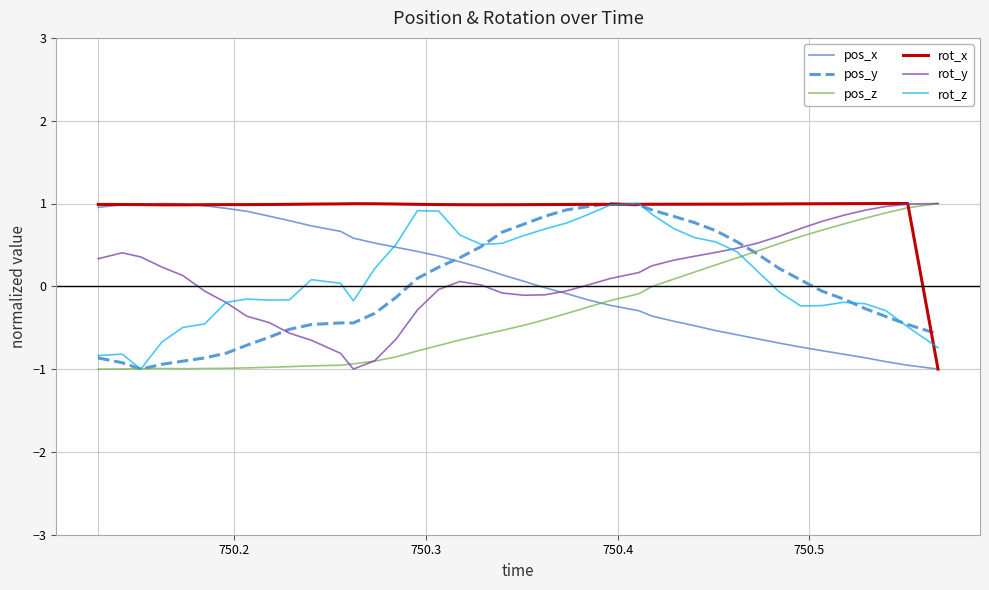

Which series has the largest total across all categories?

rot_x